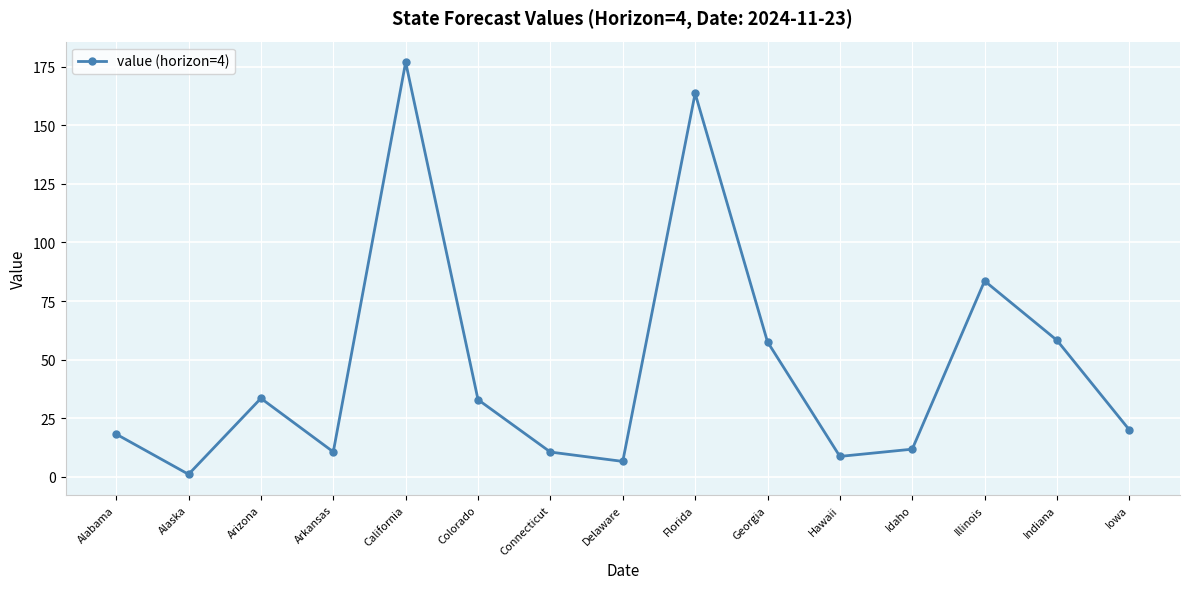

What is the value of the 15th point from the left?

20.0